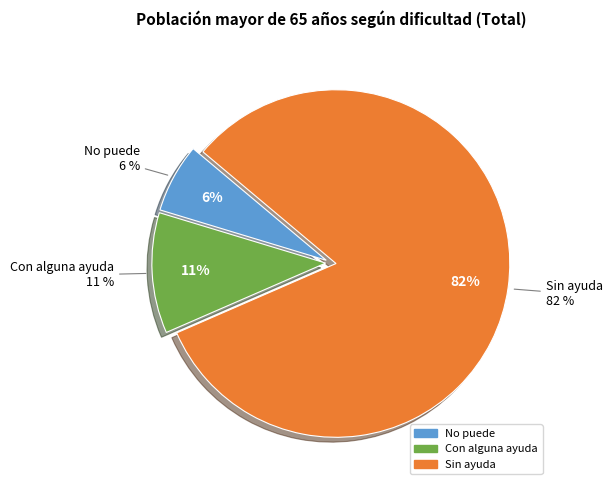

To the nearest percent, what is the difference between the largest and smallest slice percentages?

76%